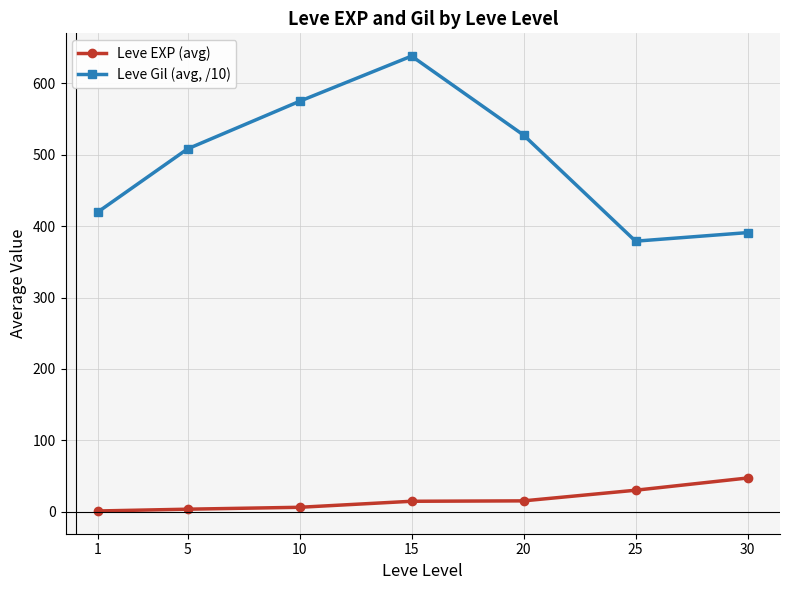

Rank the series by their maximum value, from highest to lowest.

Leve Gil (avg, /10), Leve EXP (avg)